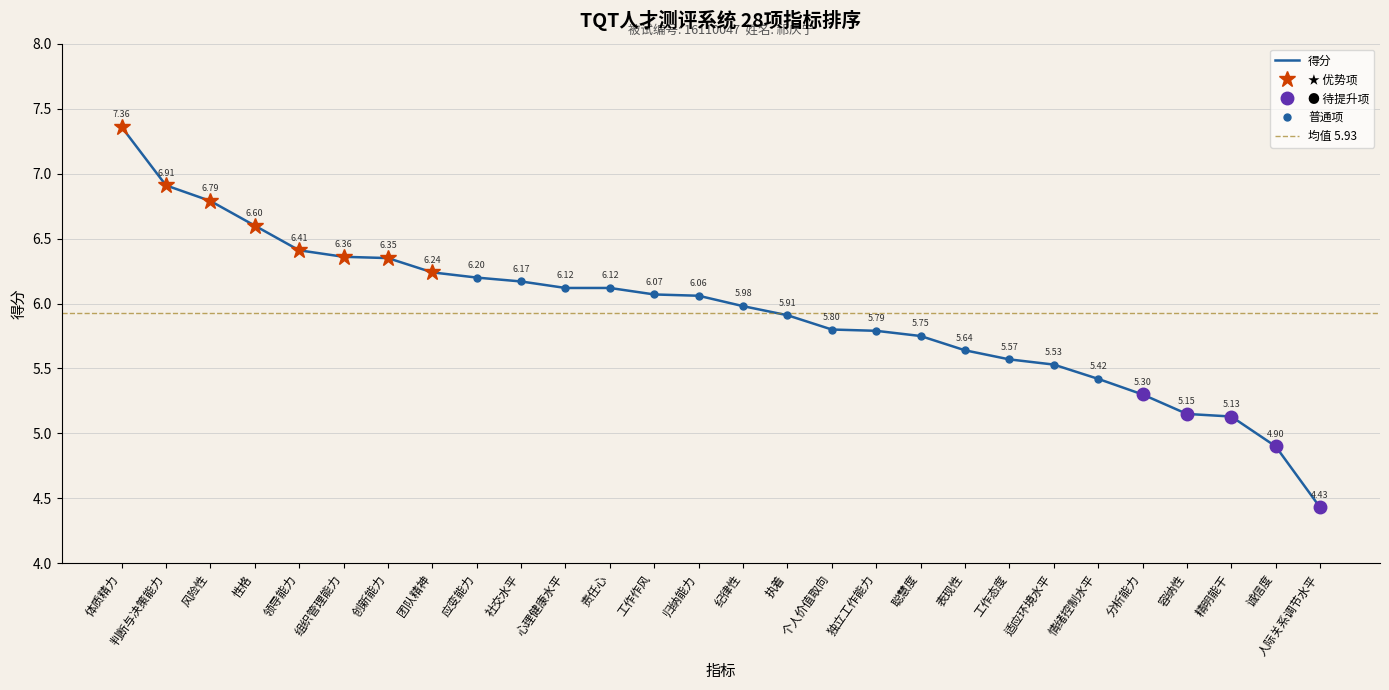

What is the ratio of the value at 执着 to the value at 容纳性?

1.1